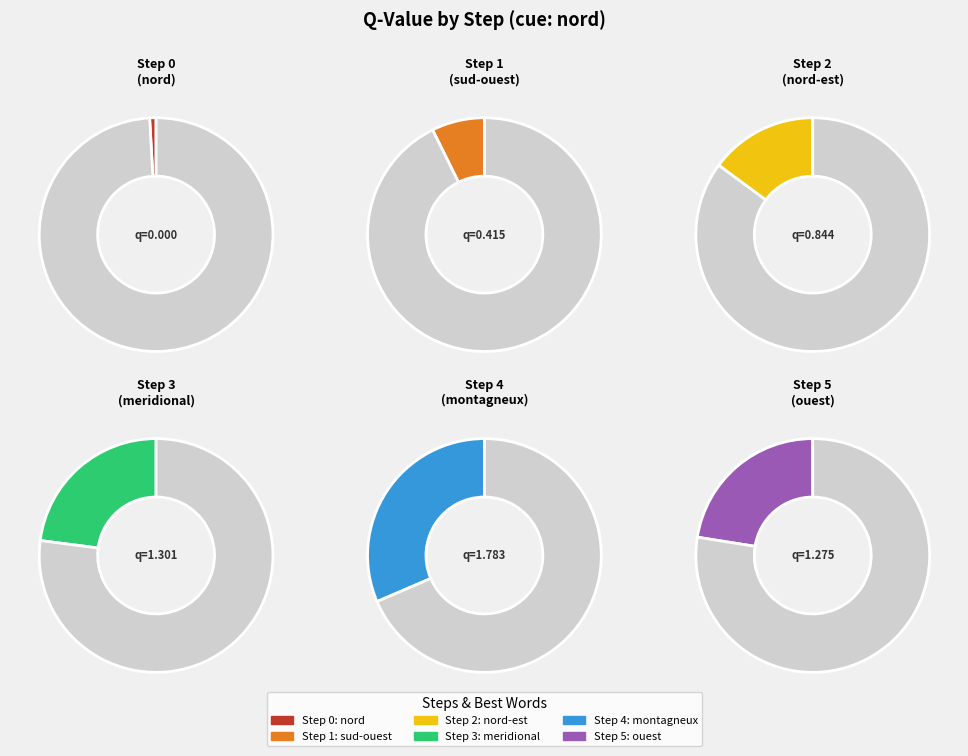

Count the number of slices in the pie.

6